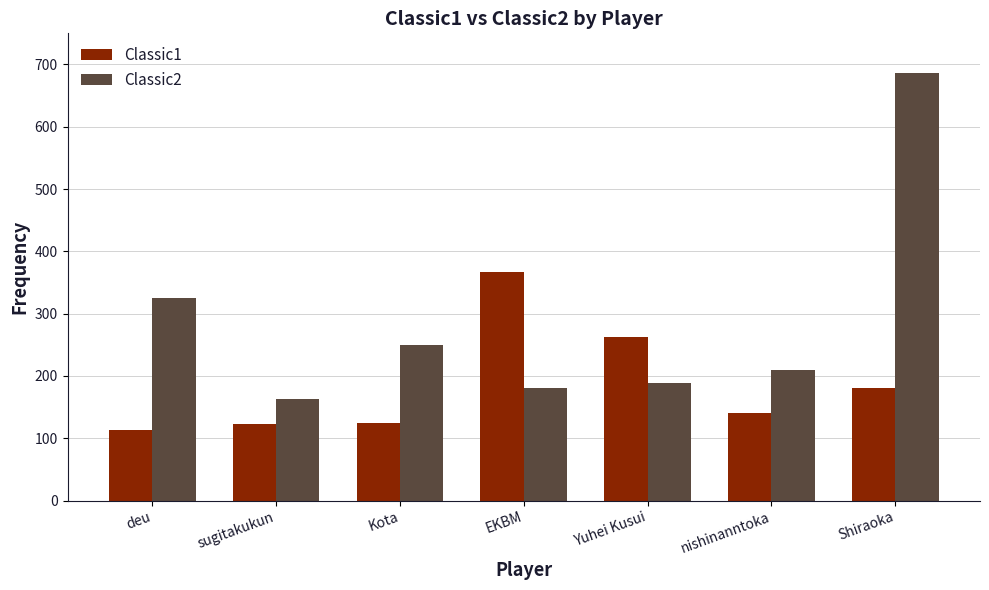

The Classic2 series shows 295 at EKBM. True or false?

False